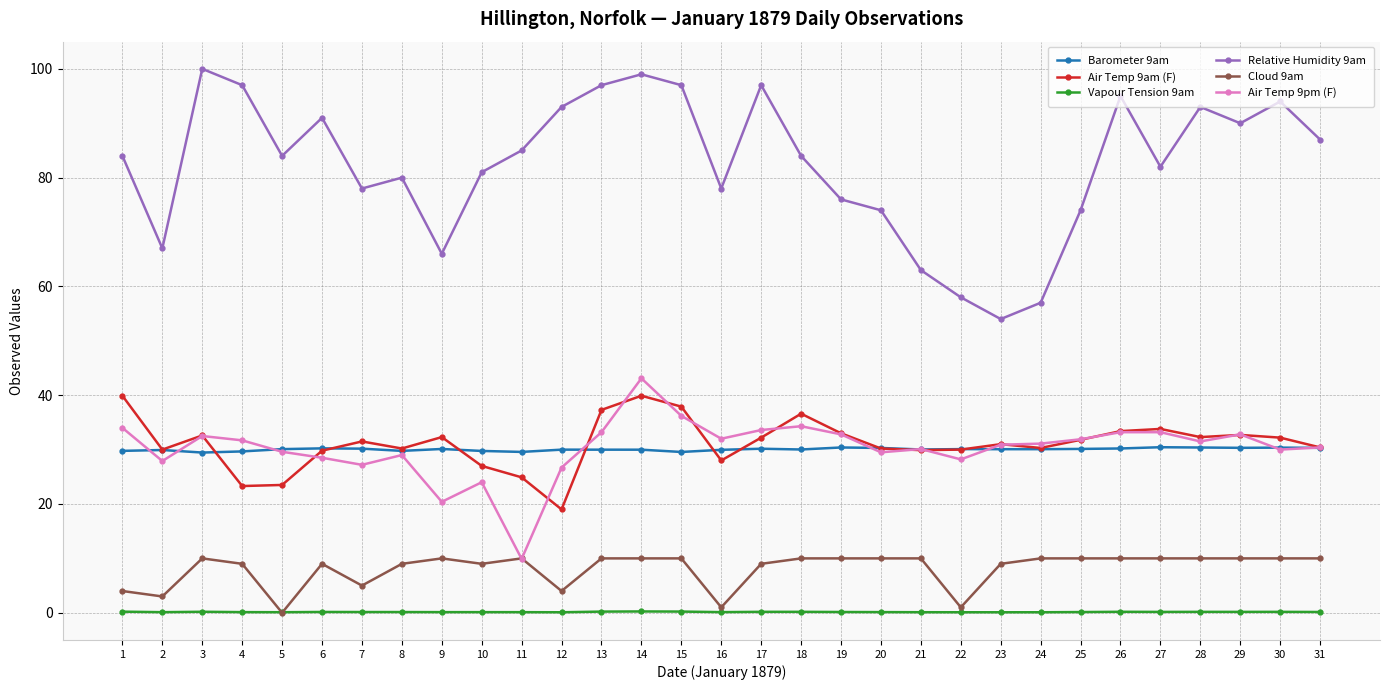

True or false: Barometer 9am and Cloud 9am intersect in this chart.

False